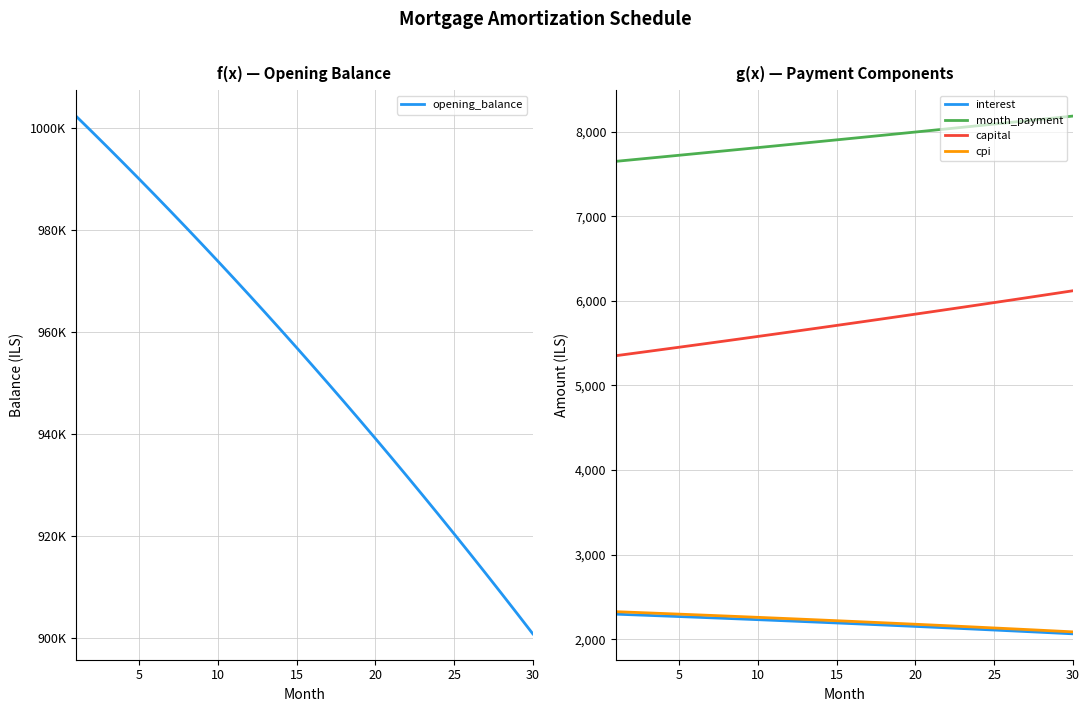

How many lines are shown in the chart?

5